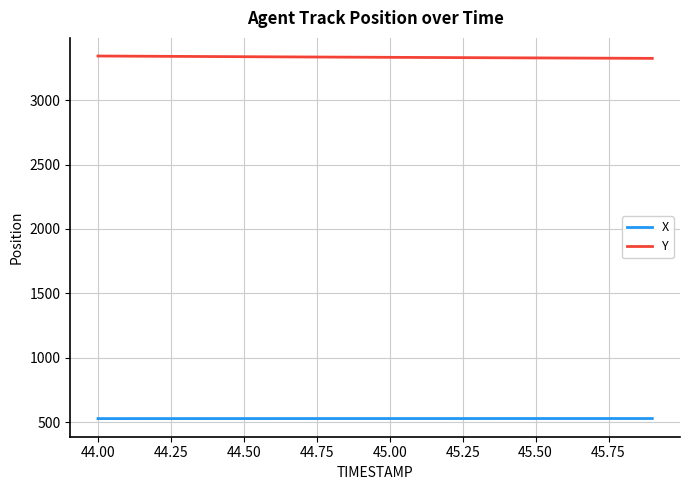

What is the average value of the Y series?

3332.9